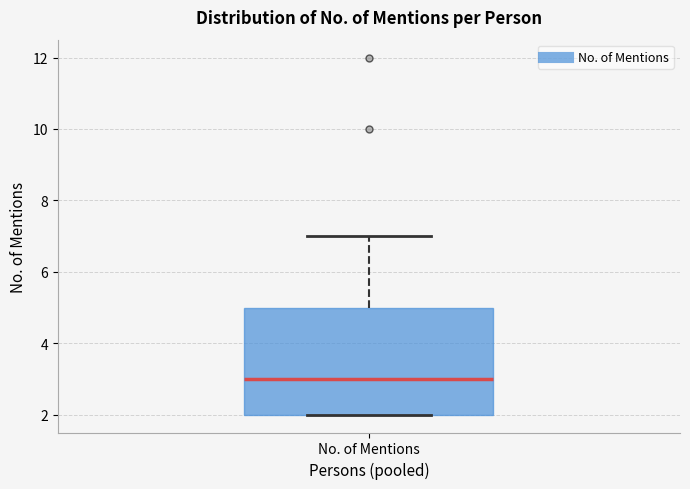

Transcribe this box plot: give where the median line is, the range the box spans, and where the two whiskers end, as read against the y-axis. The values are not printed on the chart, so give them approximately, as read against the axis.

median 3, box 2 to 5, whiskers 2 to 7